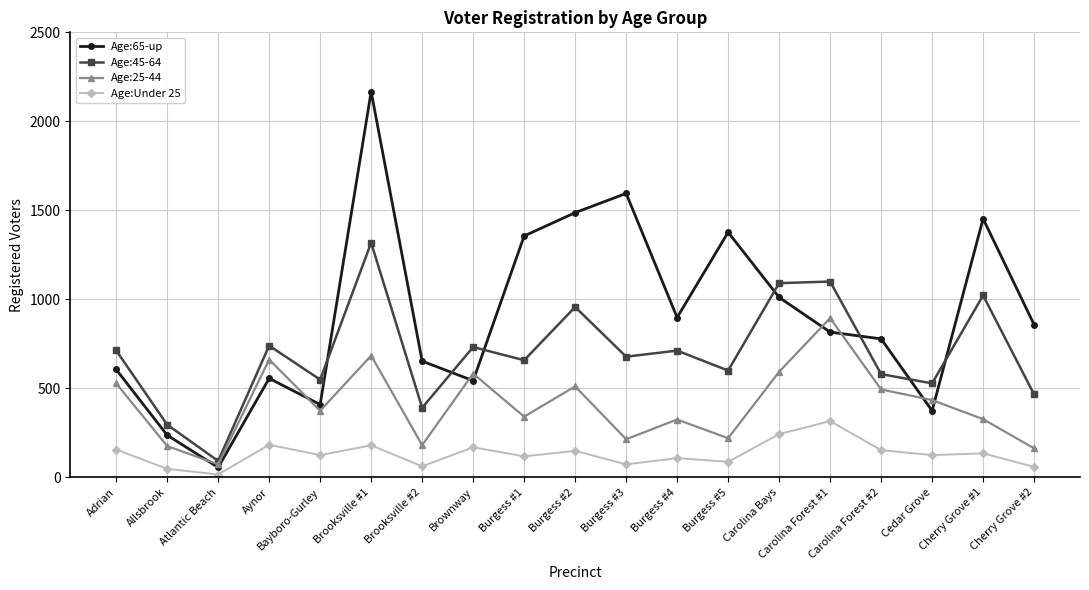

True or false: Age:65-up has a value of 2143 at Burgess #1.

False